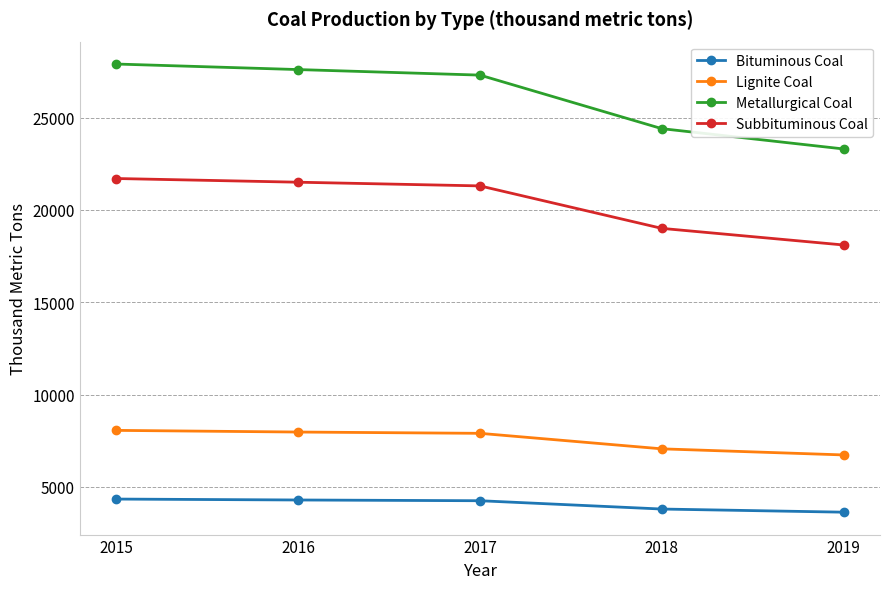

What value does the Metallurgical Coal series have at 2015?

27900